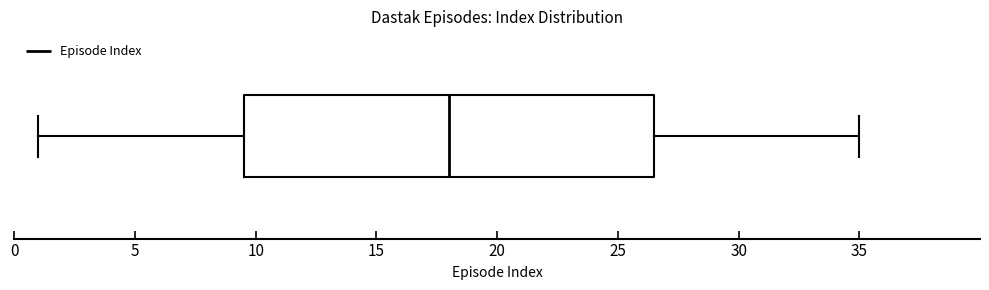

Where is the left edge of the box on the x-axis? The values are not printed on the chart, so give them approximately, as read against the axis.

9.5